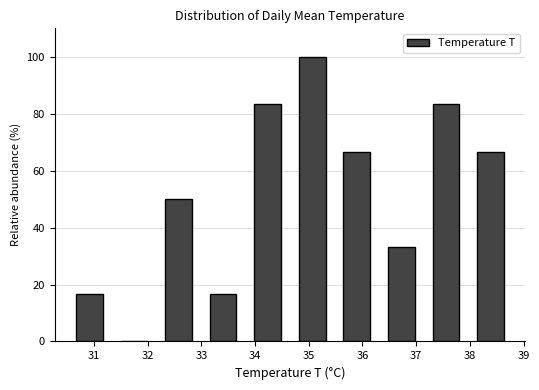

What is the height of the bar covering 34.65 to 35.48 on the x-axis? Neither the bar edges nor the heights are printed on the chart, so give them approximately, as read against the axes.

100